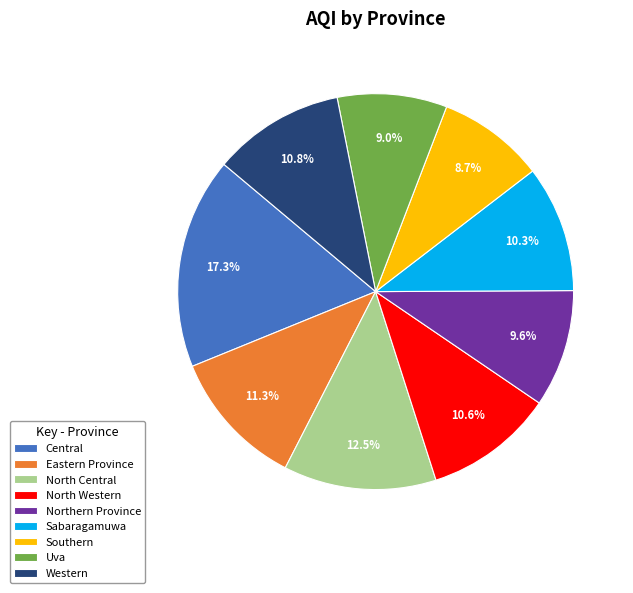

Is it true that Western is 11% of the pie?

True